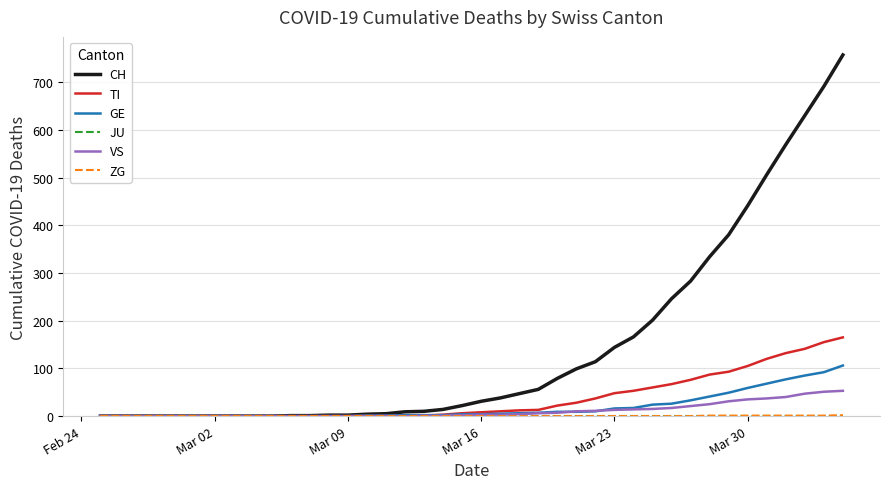

Which series has the largest range (max minus min)?

CH